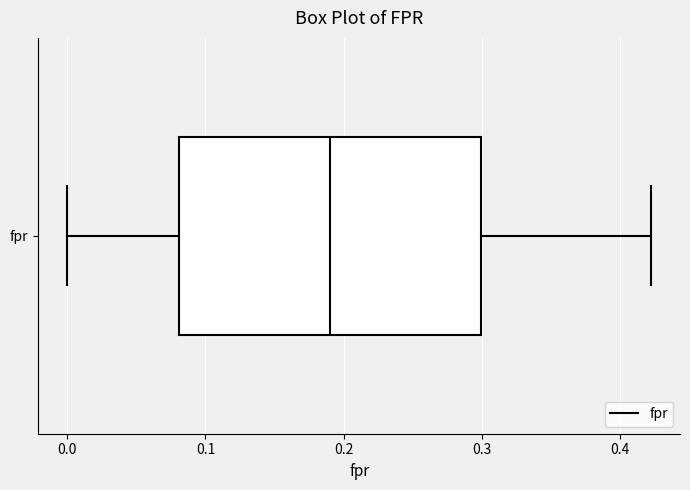

Where does the right whisker of the box for fpr end on the x-axis? The values are not printed on the chart, so give them approximately, as read against the axis.

0.42